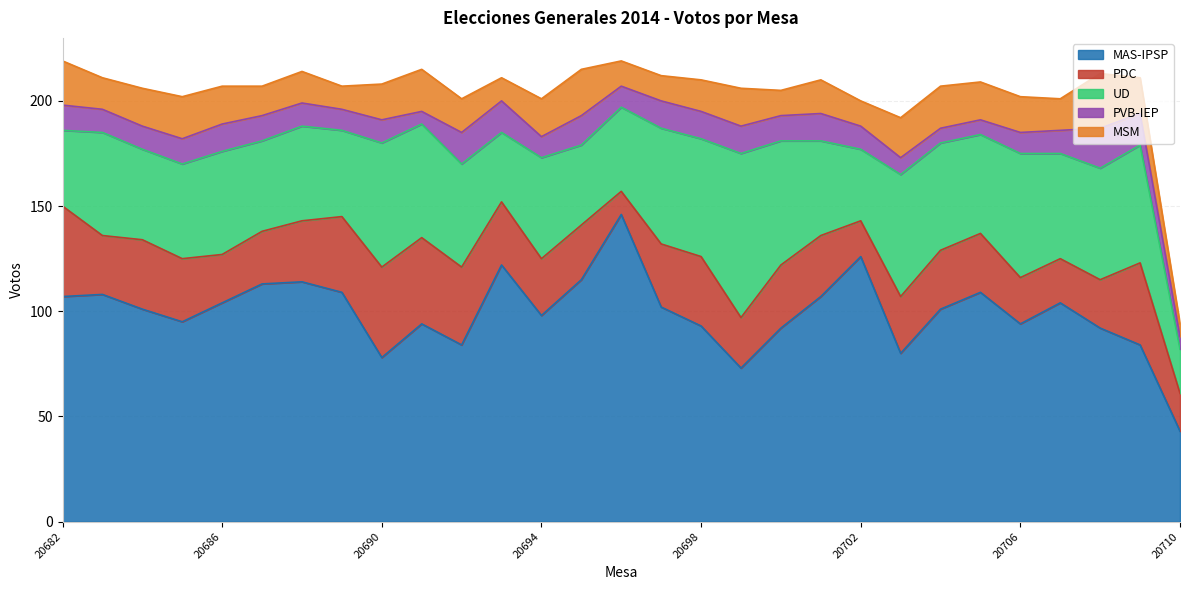

What is the difference between the highest and lowest values at 20692?

69